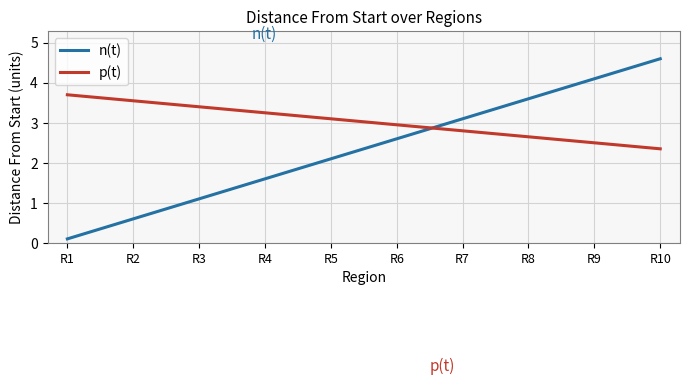

Between R6 and R10, which series saw the biggest shift?

n(t)